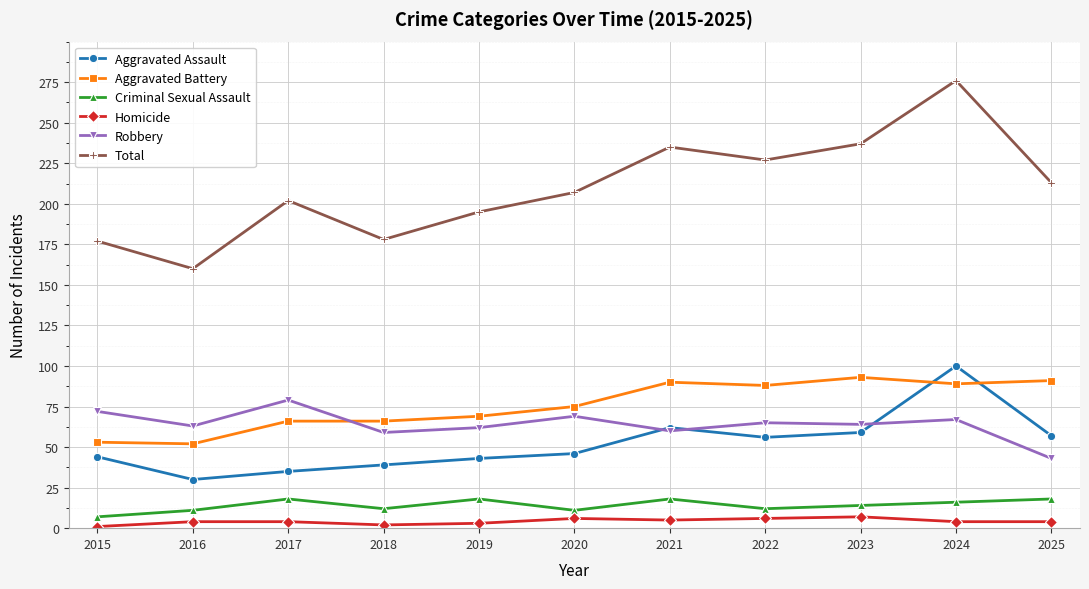

What is the average value of the Criminal Sexual Assault series?

14